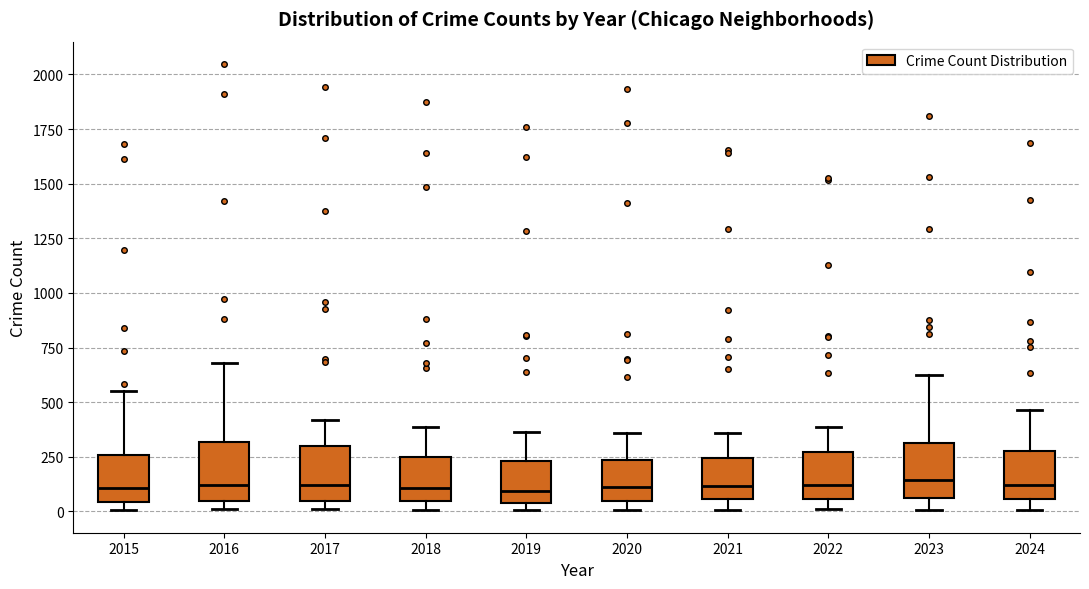

Reading left to right, read every box against the y-axis: the position of its median line, the range the box covers, and the ends of its whiskers. The values are not printed on the chart, so give them approximately, as read against the axis.

2015: median 100, box 50 to 250, whiskers 0 to 550
2016: median 100, box 50 to 300, whiskers 0 to 700
2017: median 100, box 50 to 300, whiskers 0 to 400
2018: median 100, box 50 to 250, whiskers 0 to 400
2019: median 100, box 50 to 250, whiskers 0 to 350
2020: median 100, box 50 to 250, whiskers 0 to 350
2021: median 100, box 50 to 250, whiskers 0 to 350
2022: median 100, box 50 to 250, whiskers 0 to 400
2023: median 150, box 50 to 300, whiskers 0 to 650
2024: median 100, box 50 to 250, whiskers 0 to 450